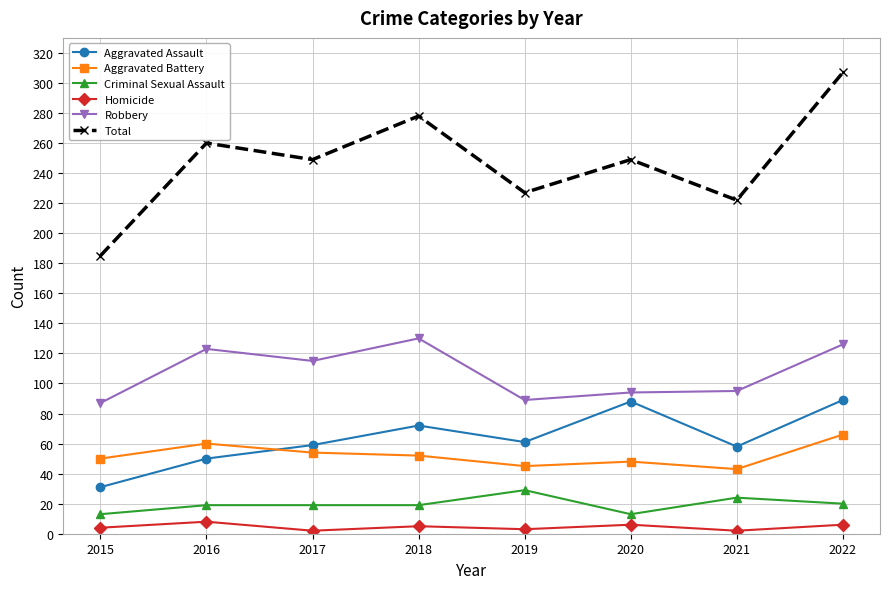

The Aggravated Assault series shows 61 at 2019. True or false?

True